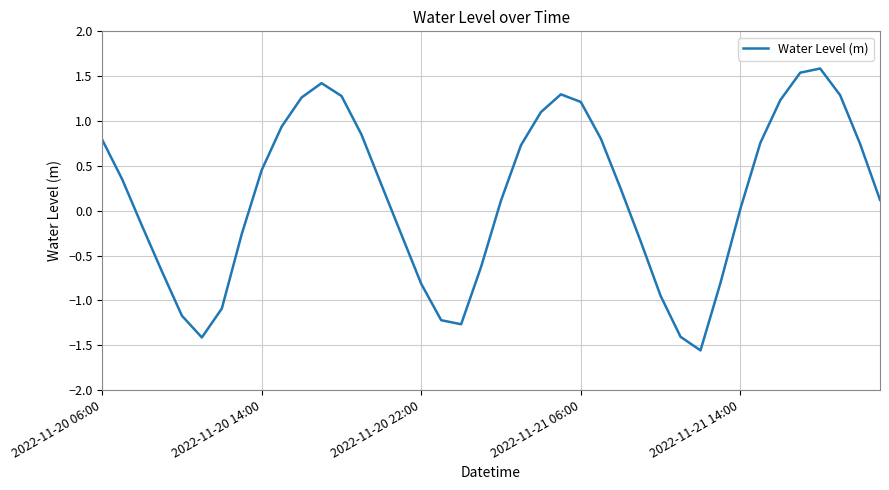

What is the difference between the maximum and minimum values?

3.1